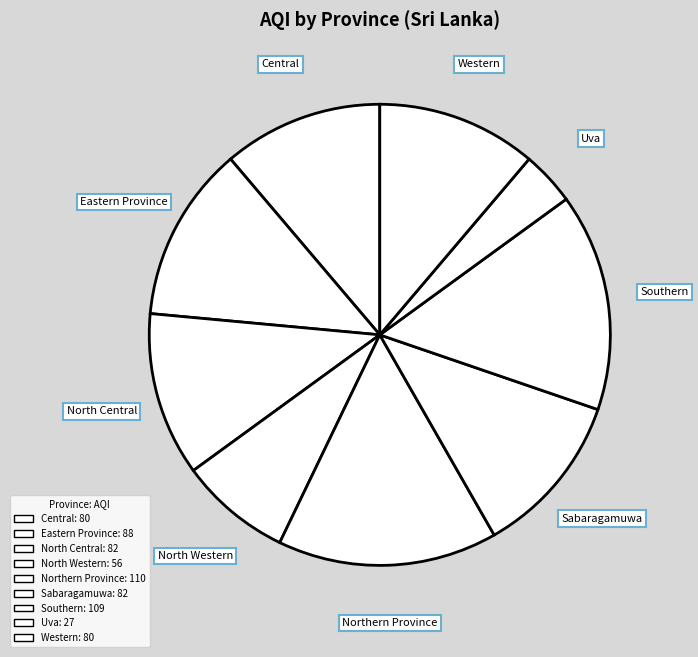

True or false: Central accounts for 23% of the total.

False